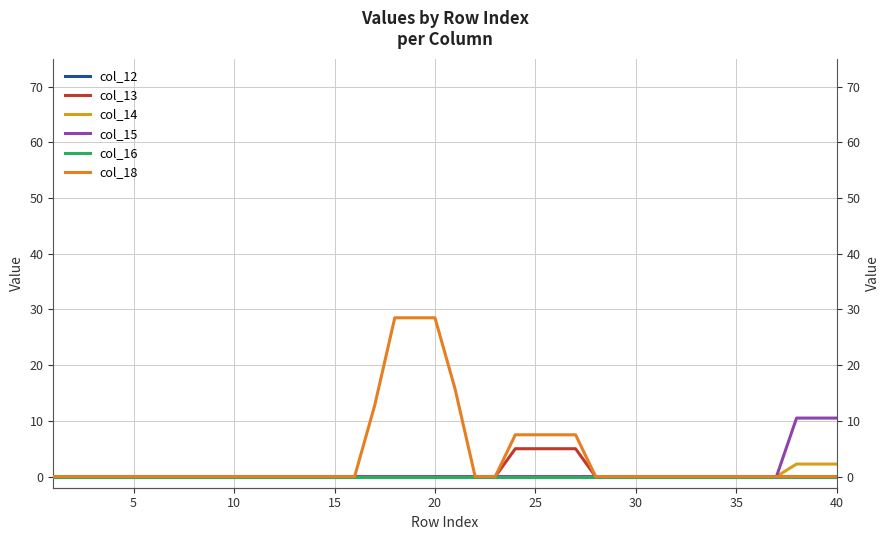

Is it true that col_15 equals 0.0 at 35?

True